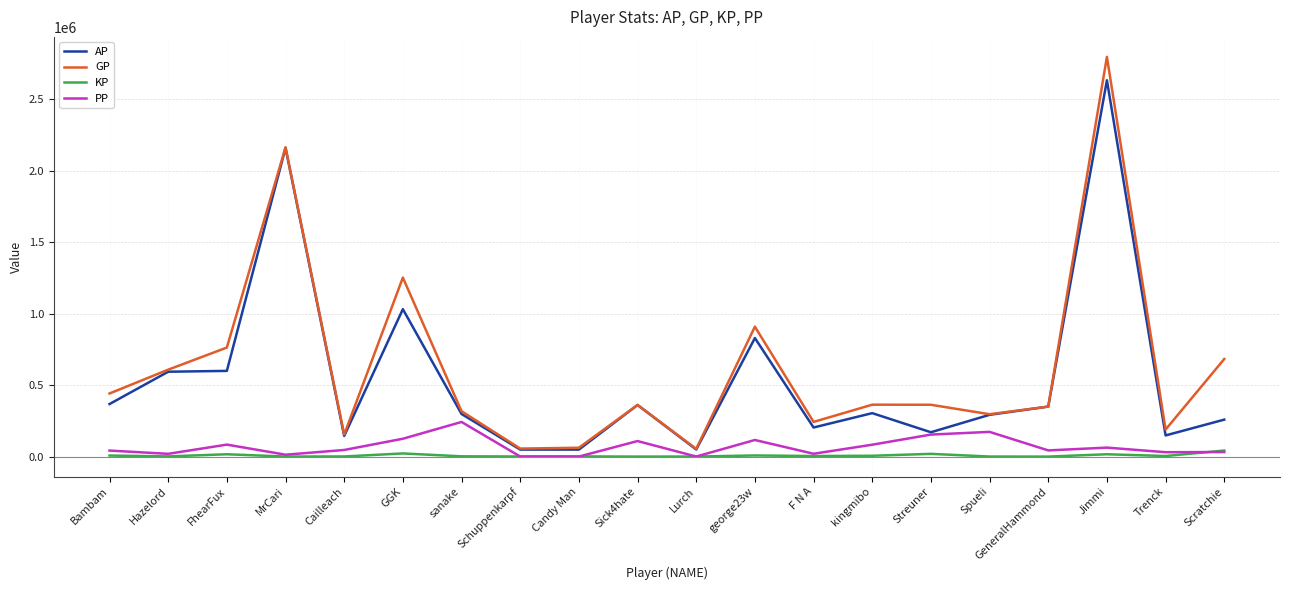

Is the value of AP at Scratchie greater than the value of KP at Scratchie?

Yes